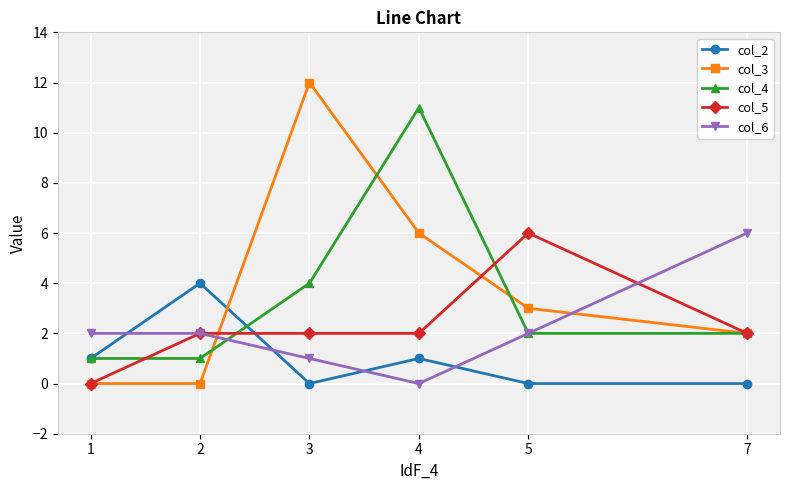

Is the value of col_2 at 4 greater than the value of col_4 at 5?

No